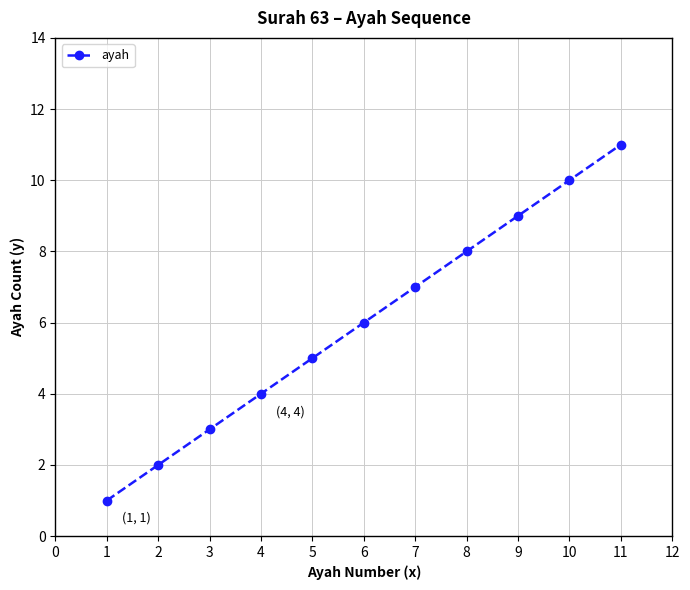

What is the greatest value displayed?

11